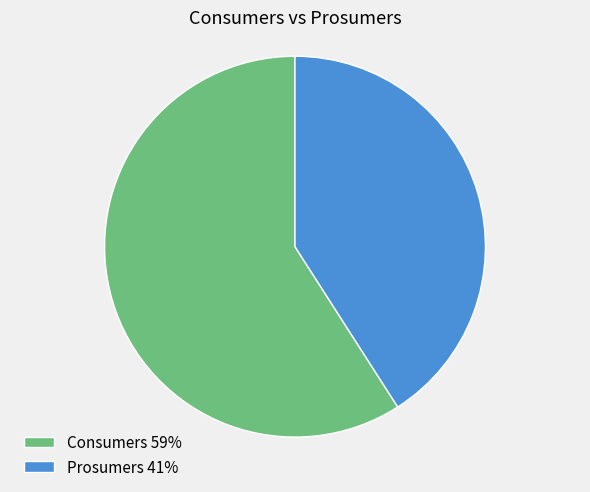

Do Consumers 59% and Prosumers 41% together represent more than half of the pie?

Yes